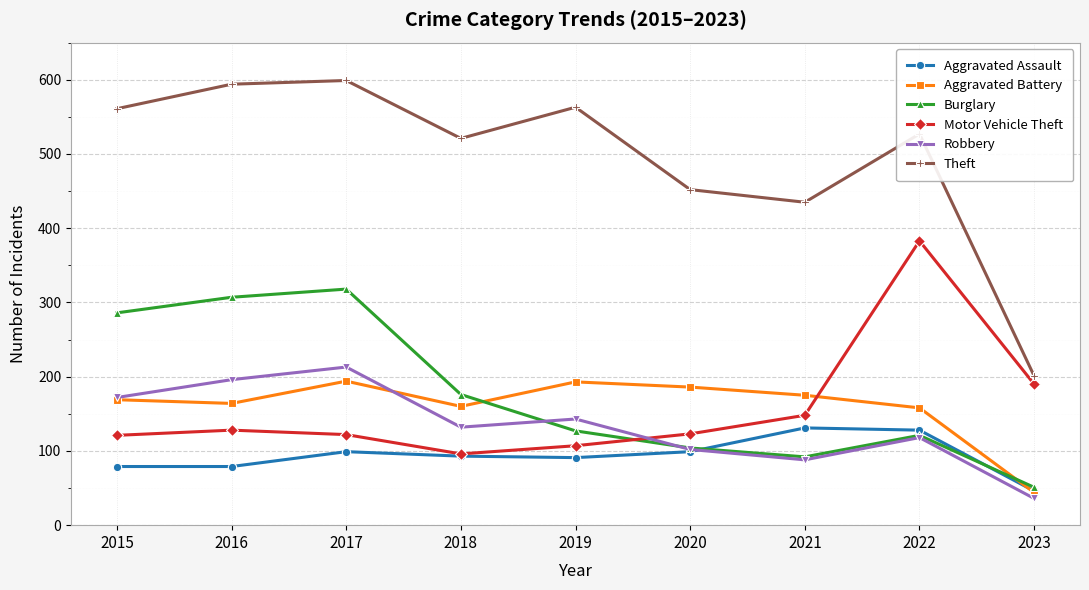

Which category has the lowest value across all series?

2023